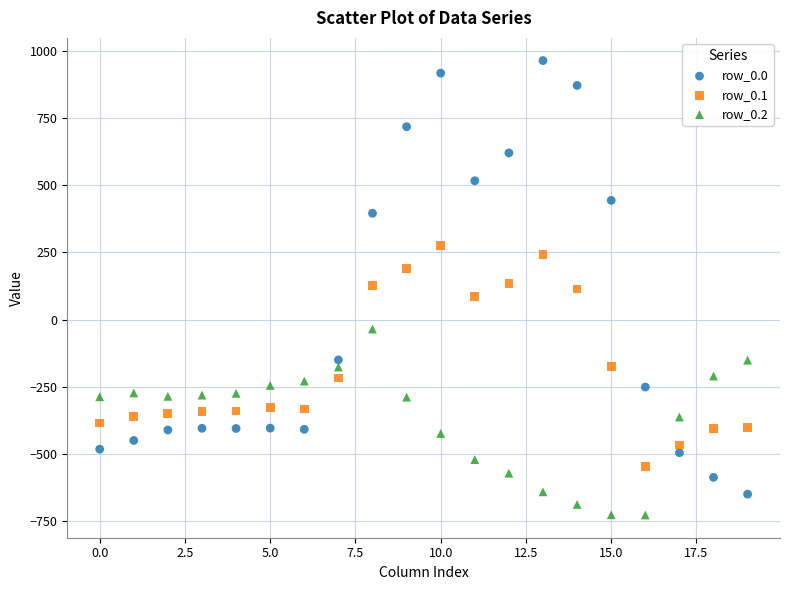

Which series contains the lowest Y value?

row_0.2